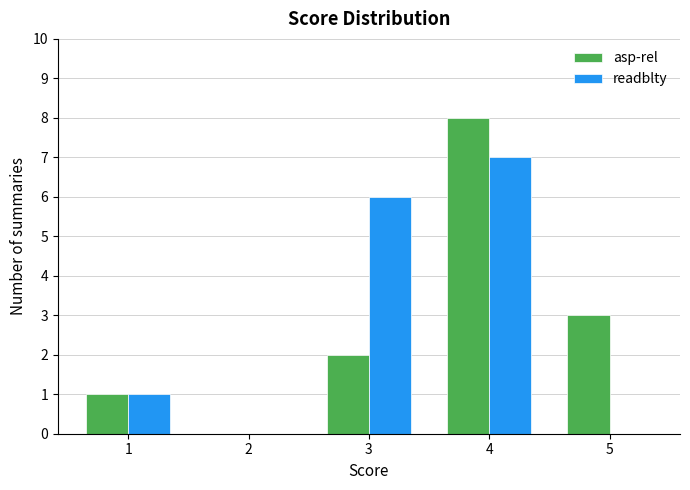

Reading right to left, transcribe all the data shown in this chart.

asp-rel: 5=3	4=8	3=2	2=0	1=1
readblty: 5=0	4=7	3=6	2=0	1=1